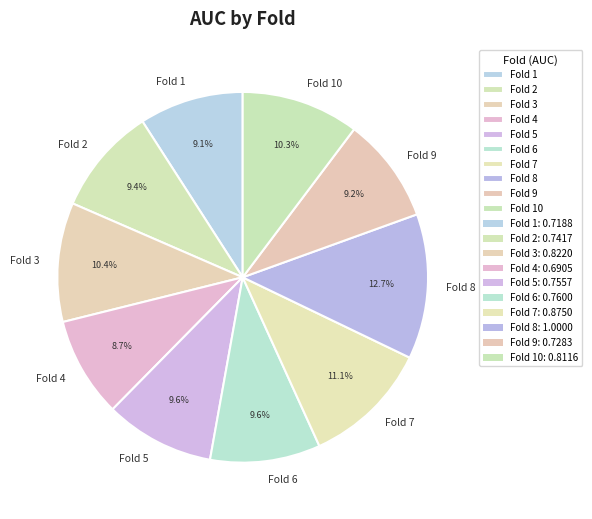

Is it true that Fold 6 is 10% of the pie?

True